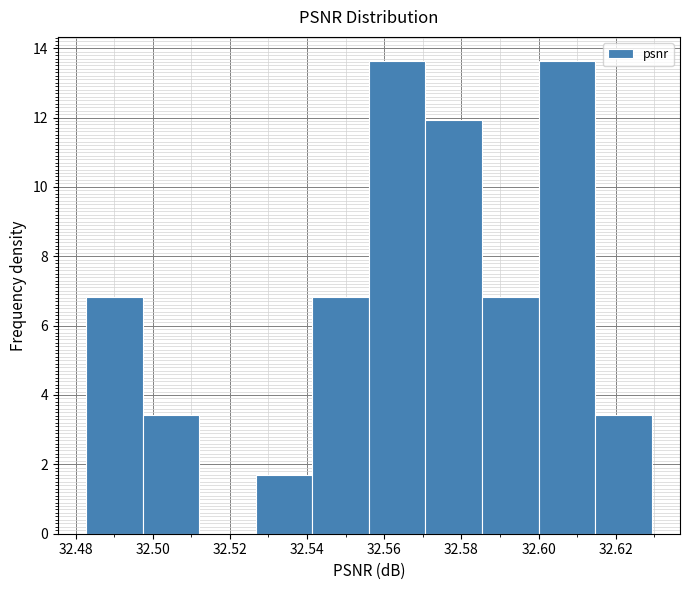

Reading left to right, list every bar in this chart as the range it spans on the x-axis followed by its height. Neither the bar edges nor the heights are printed on the chart, so give them approximately, as read against the axes.

32.482 to 32.498: 6.8
32.498 to 32.512: 3.4
32.512 to 32.526: 0
32.526 to 32.542: 1.8
32.542 to 32.556: 6.8
32.556 to 32.570: 13.6
32.570 to 32.586: 12.0
32.586 to 32.600: 6.8
32.600 to 32.614: 13.6
32.614 to 32.630: 3.4